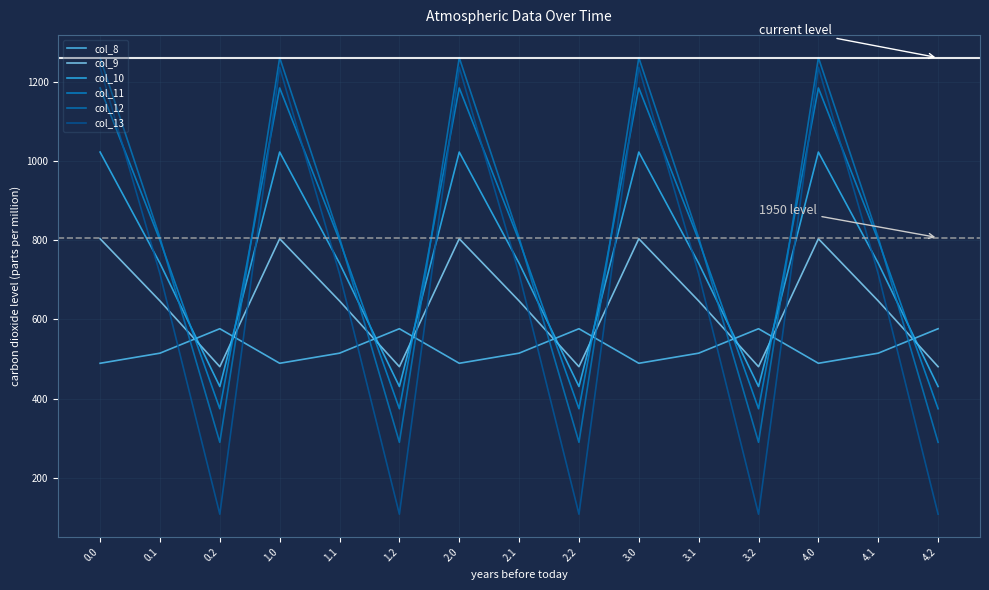

What are all the series names shown in the legend?

col_8, col_9, col_10, col_11, col_12, col_13